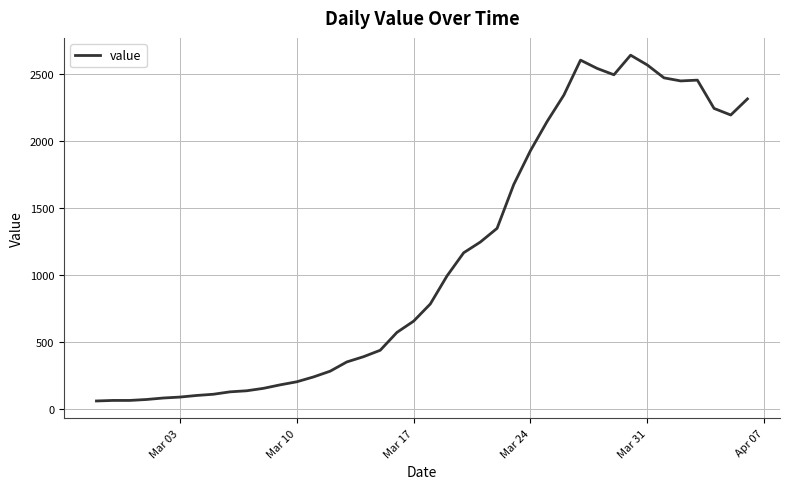

What is the greatest value displayed?

2639